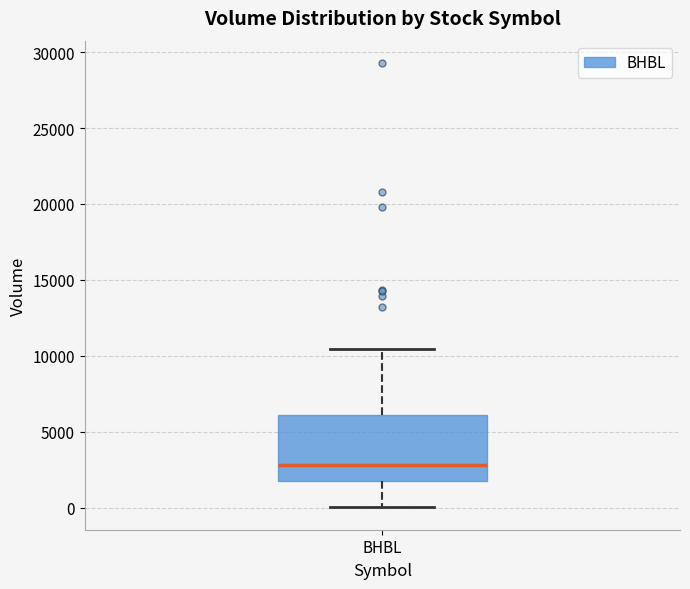

Read this box plot against the y-axis: the position of the median line, the range covered by the box, and the ends of both whiskers. The values are not printed on the chart, so give them approximately, as read against the axis.

median 3000, box 2000 to 6000, whiskers 0 to 10500